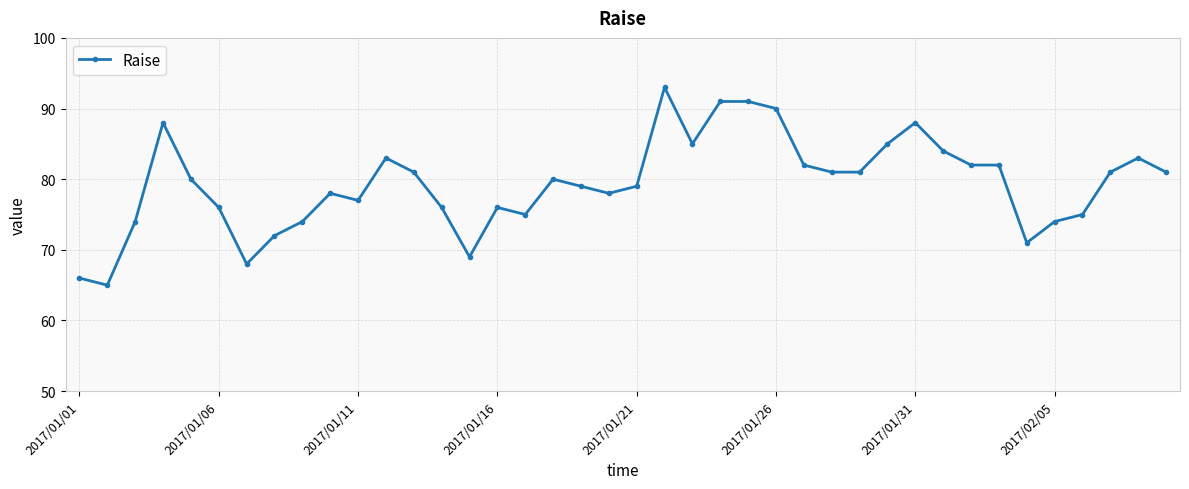

How many lines are shown in the chart?

1